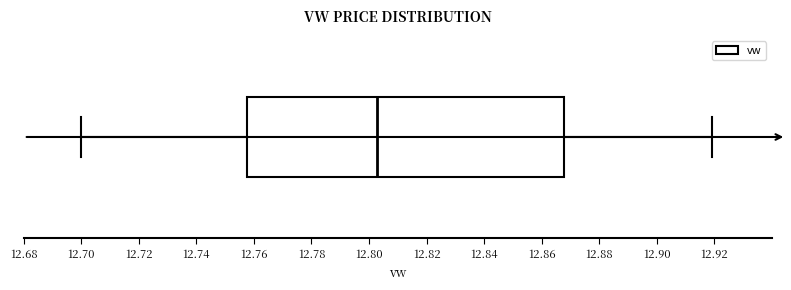

Where does the right whisker of the box end on the x-axis? The values are not printed on the chart, so give them approximately, as read against the axis.

12.920